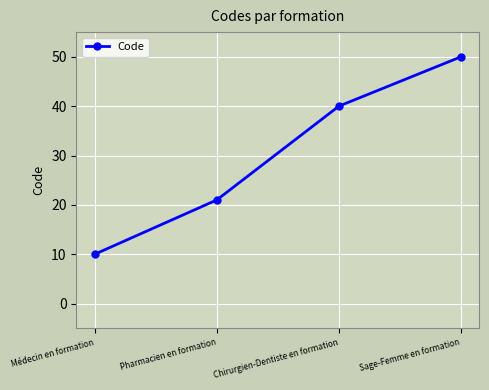

Which category has the highest value across all series?

Sage-Femme en formation